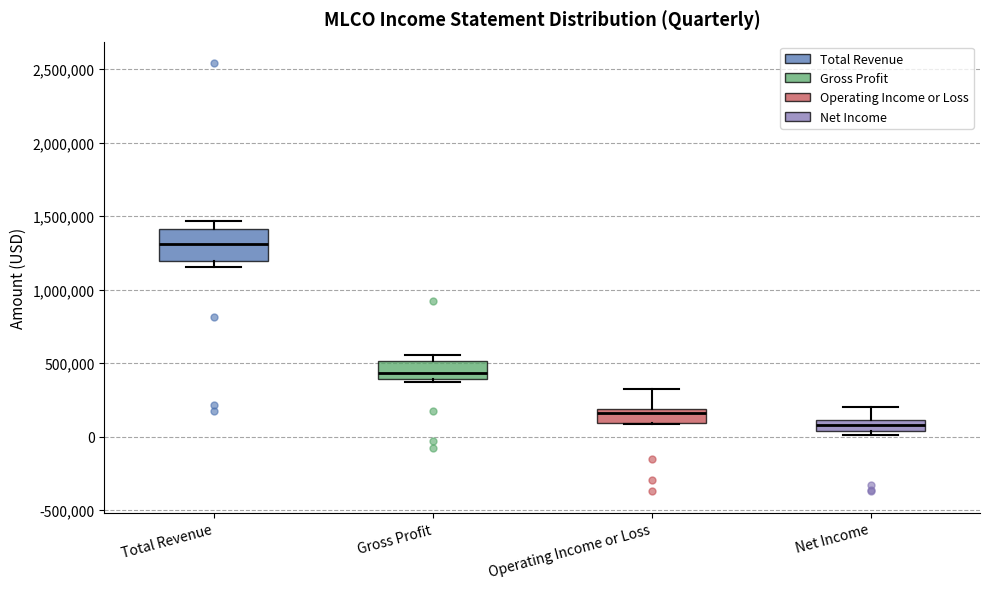

Which box's median line is the highest?

Total Revenue